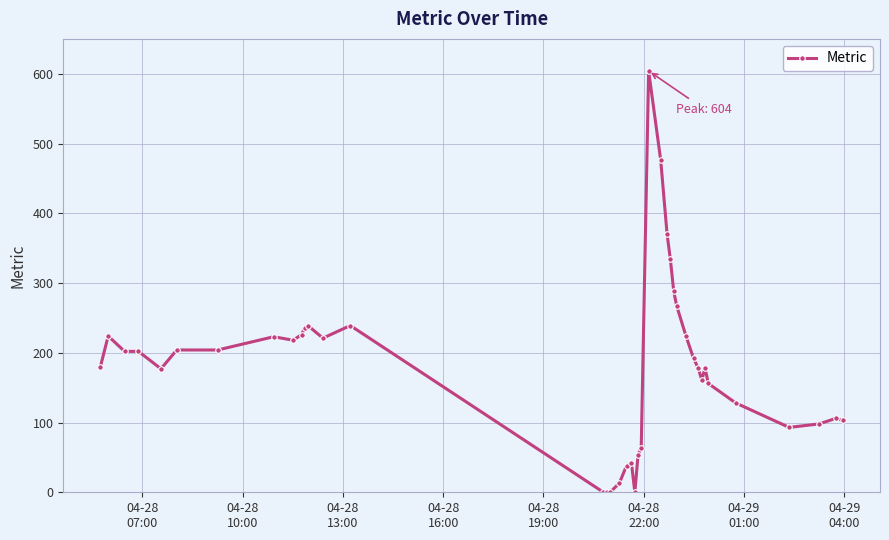

True or false: there are more than 0 points higher than both neighbors.

True